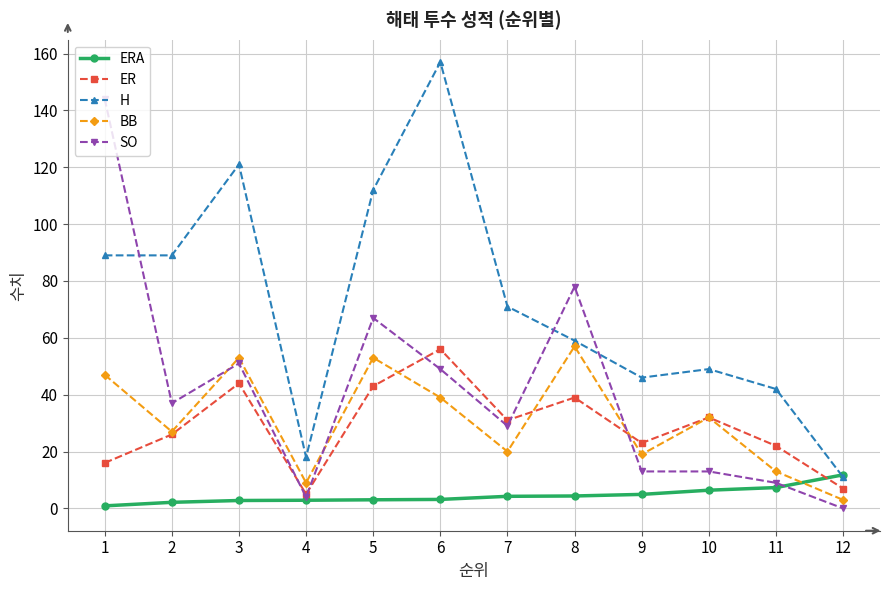

Is it true that BB equals 47.7 at 10?

False